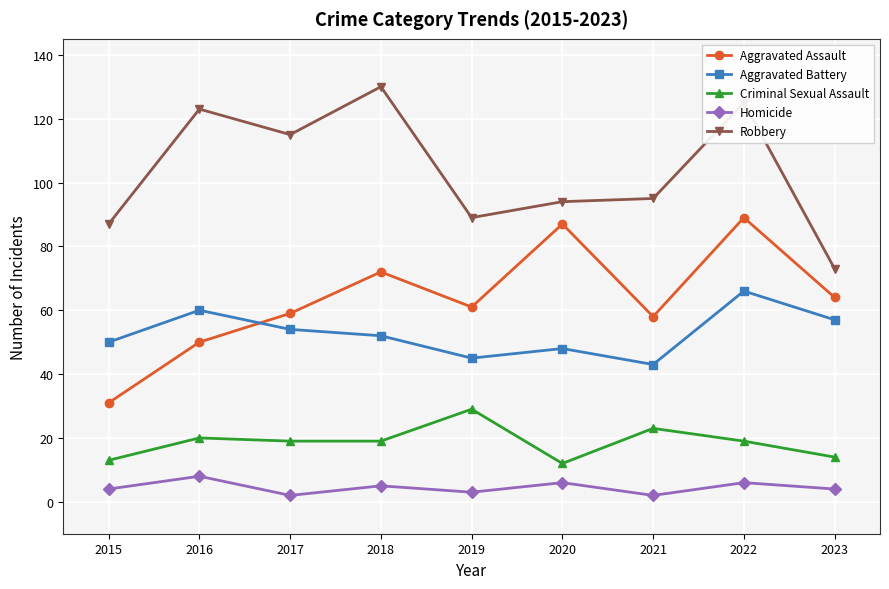

Rank the series at 2015 from highest to lowest value.

Robbery, Aggravated Battery, Aggravated Assault, Criminal Sexual Assault, Homicide